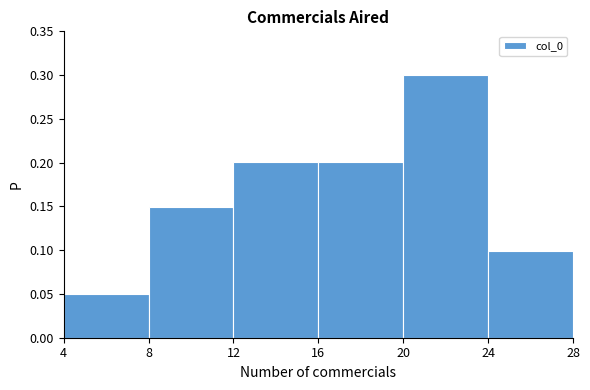

Reading left to right, list every bar in this chart as the range it spans on the x-axis followed by its height. The values are not printed on the chart, so give them approximately, as read against the axis.

4 to 8: 0.05
8 to 12: 0.15
12 to 16: 0.20
16 to 20: 0.20
20 to 24: 0.30
24 to 28: 0.10